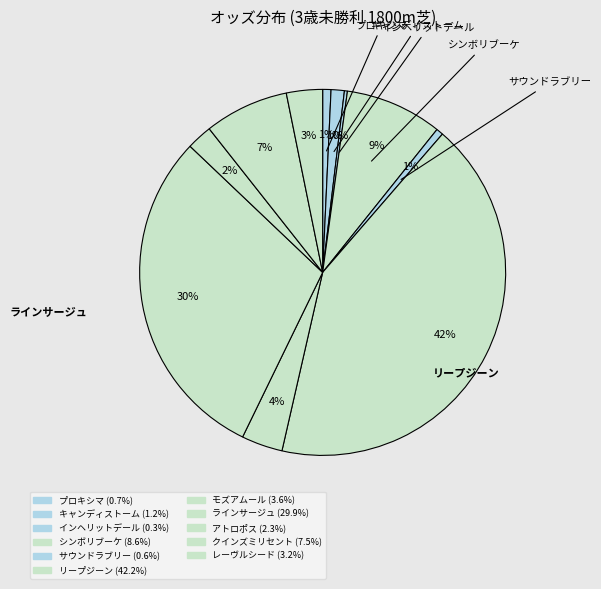

Between レーヴルシード and モズアムール, which is larger?

モズアムール